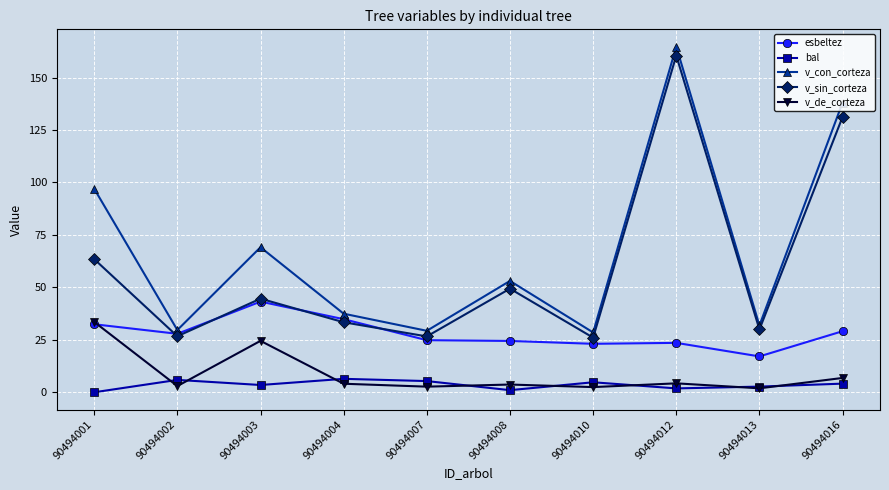

The value of v_sin_corteza at 90494012 is 63.8. True or false?

False